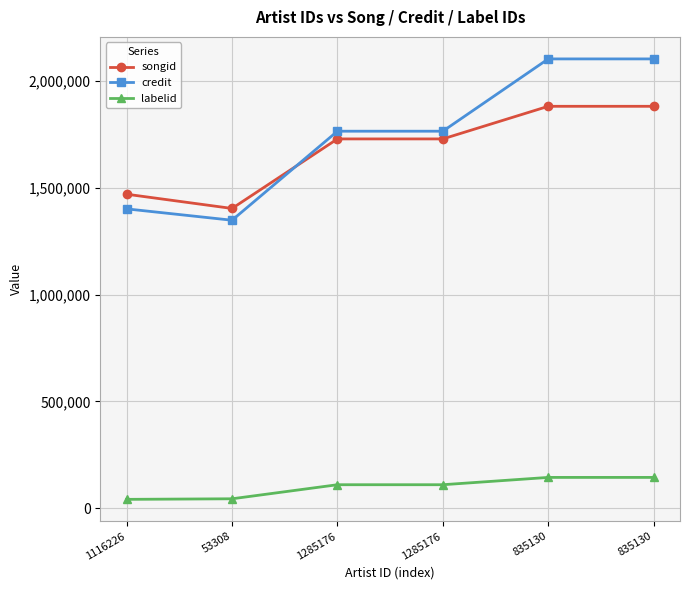

Reading left to right, what are all the values shown in this chart?

songid: 1116226=1470719	53308=1404017	1285176=1729701	1285176=1729705	835130=1882496	835130=1882496
credit: 1116226=1402053	53308=1348857	1285176=1765832	1285176=1765832	835130=2104439	835130=2104439
labelid: 1116226=41561	53308=44205	1285176=110082	1285176=110082	835130=144331	835130=144331